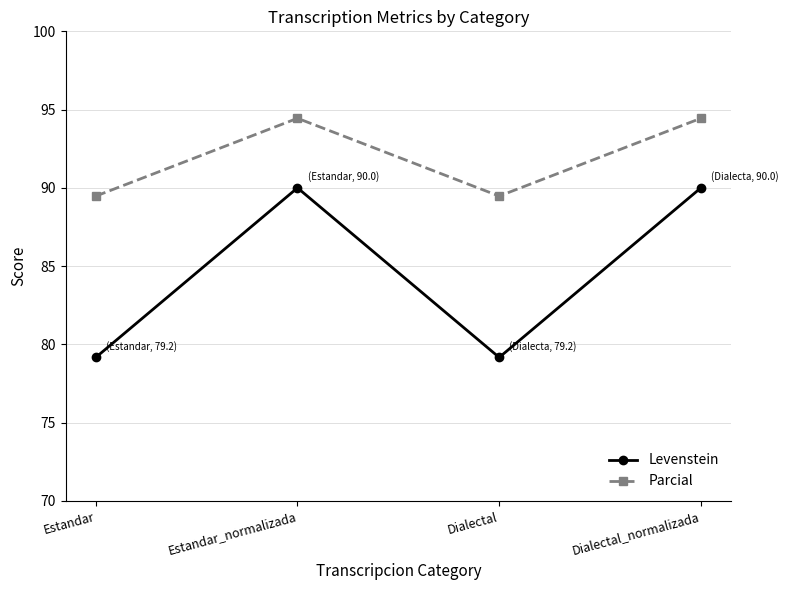

What is the maximum value shown in the chart?

94.4